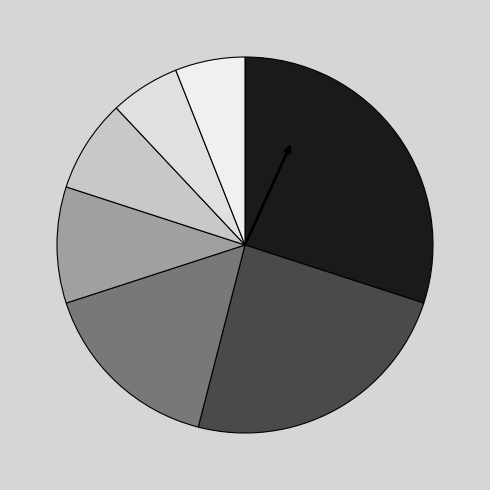

How many slices are in this pie chart?

7